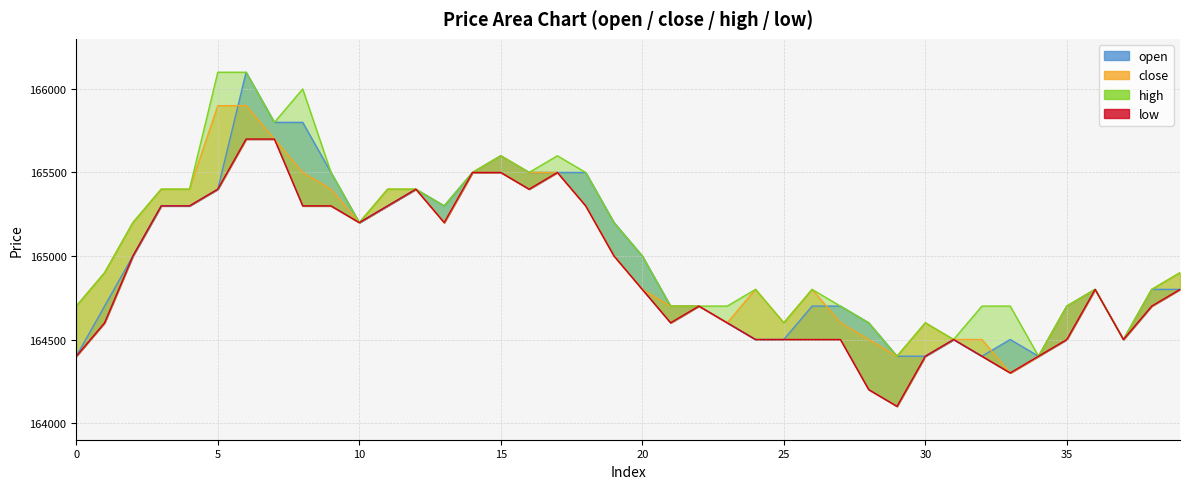

Which series has the largest range (max minus min)?

open